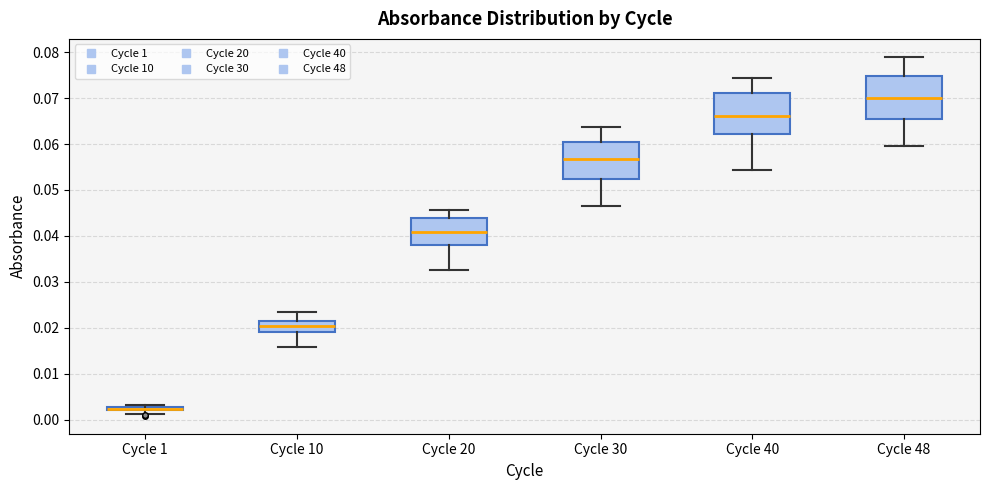

Where does the lower whisker of the box for Cycle 10 end on the y-axis? The values are not printed on the chart, so give them approximately, as read against the axis.

0.016